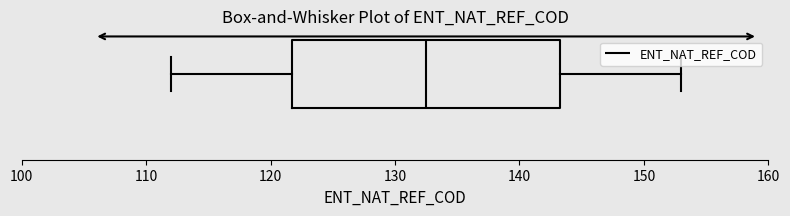

Transcribe this box plot: give where the median line is, the range the box spans, and where the two whiskers end, as read against the x-axis. The values are not printed on the chart, so give them approximately, as read against the axis.

median 133, box 122 to 143, whiskers 112 to 153